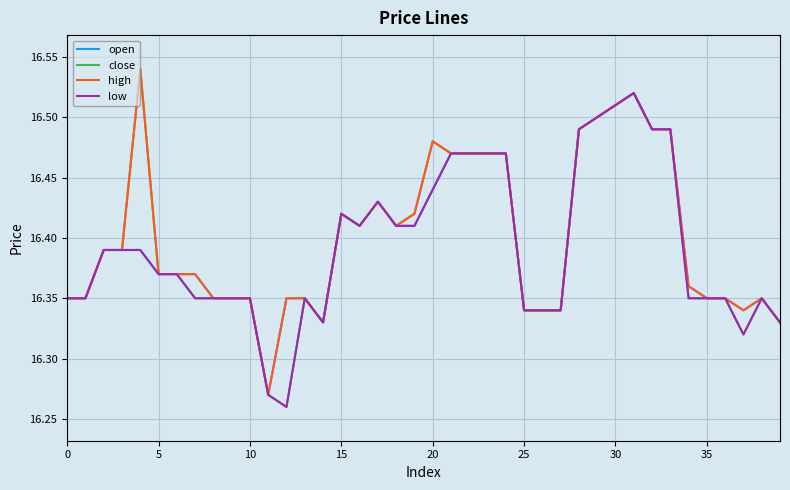

Which series has the largest range (max minus min)?

close